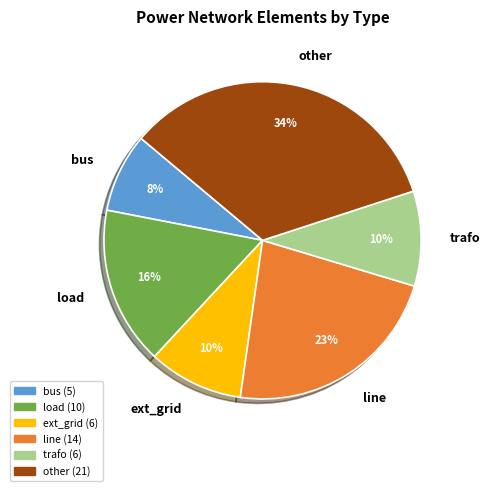

To the nearest percent, what is the average slice percentage?

17%